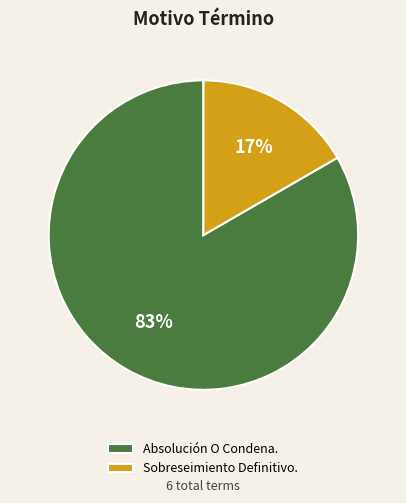

To the nearest percent, what is the average slice percentage?

50%